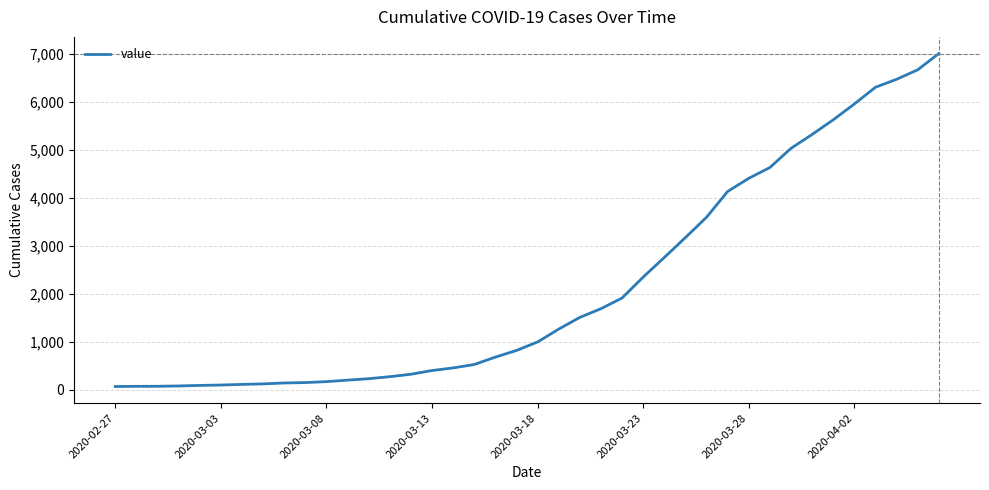

What is the maximum value shown in the chart?

7003